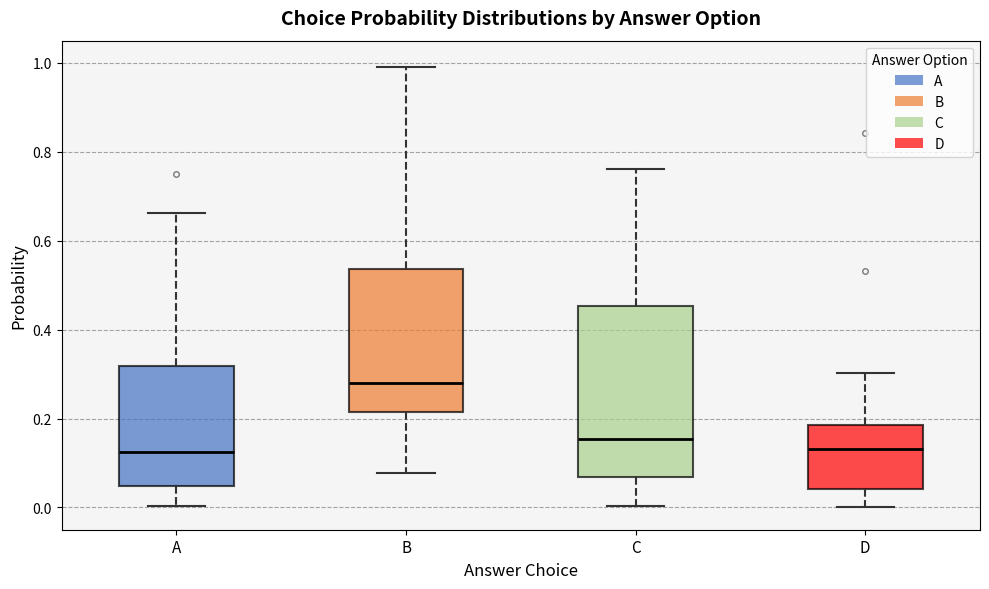

Which box has the highest median line?

B